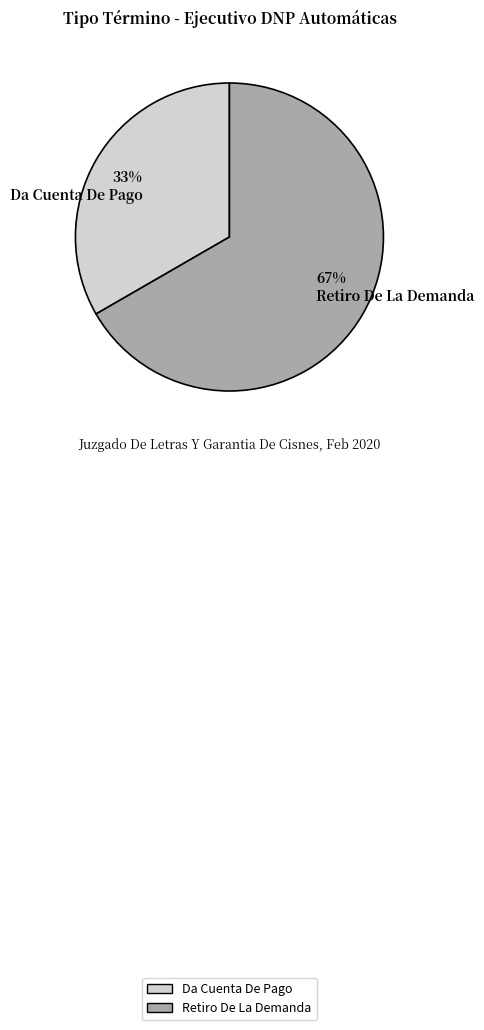

What is the majority slice?

Retiro De La Demanda